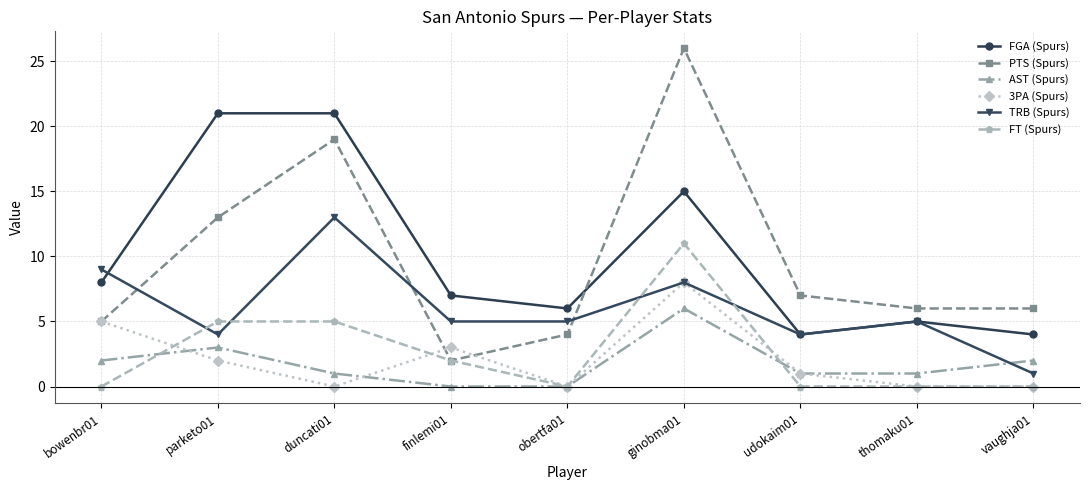

Which category has the highest value across all series?

ginobma01